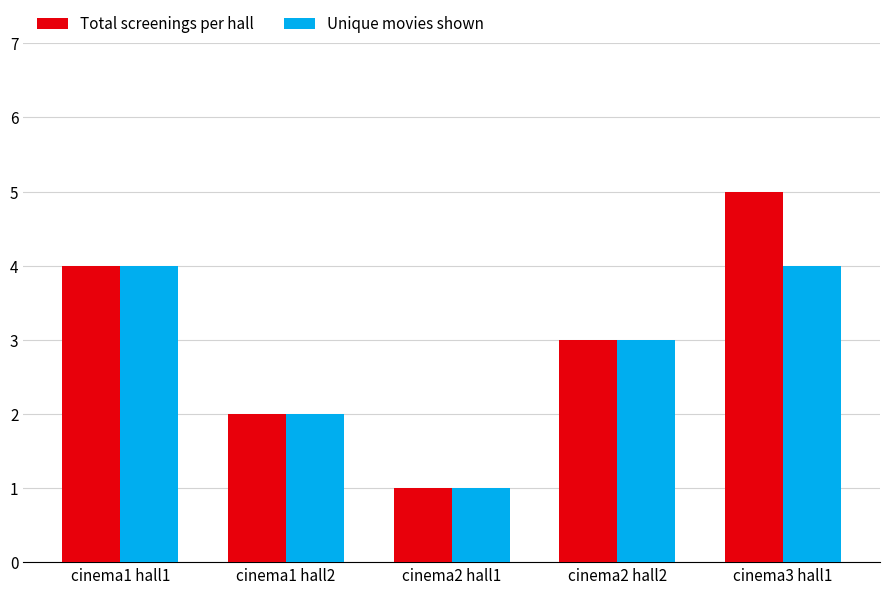

Count the Total screenings per hall values in the range 2 to 4.

3